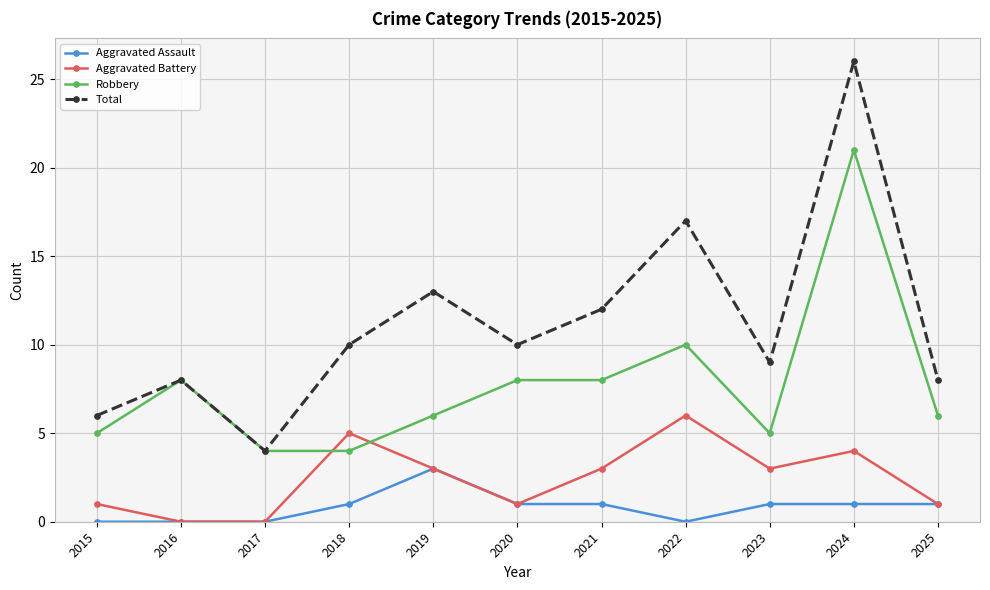

What is the maximum value shown in the chart?

26